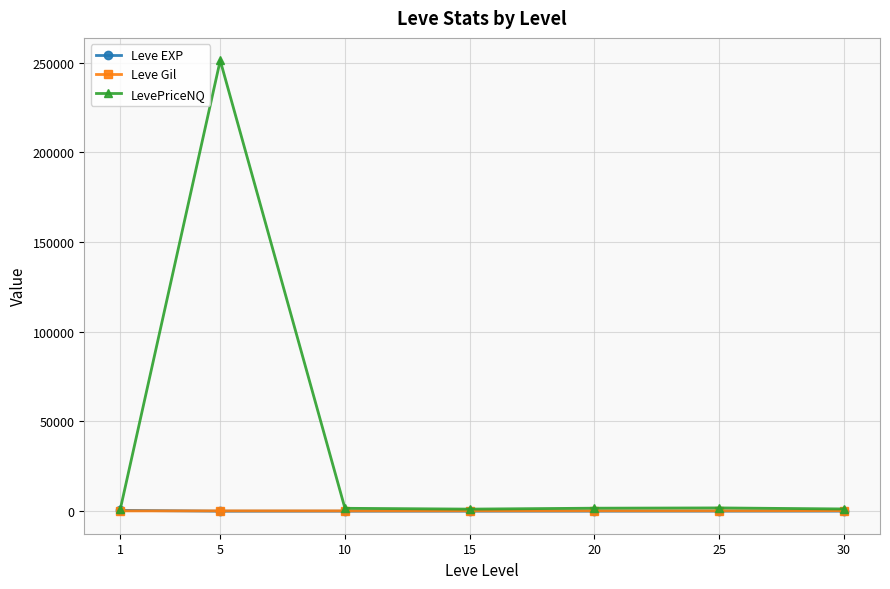

Which series has the largest total across all categories?

LevePriceNQ